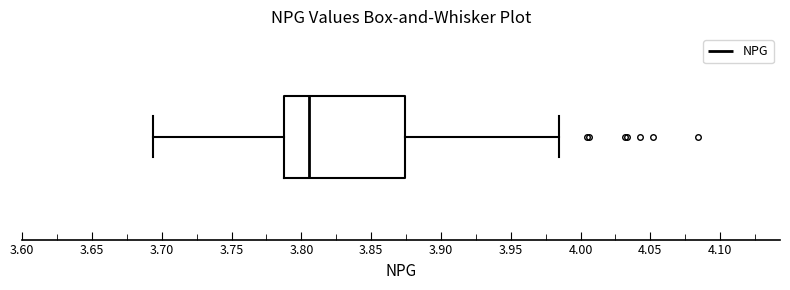

Read this box plot against the x-axis: the position of the median line, the range covered by the box, and the ends of both whiskers. The values are not printed on the chart, so give them approximately, as read against the axis.

median 3.805, box 3.790 to 3.875, whiskers 3.695 to 3.985